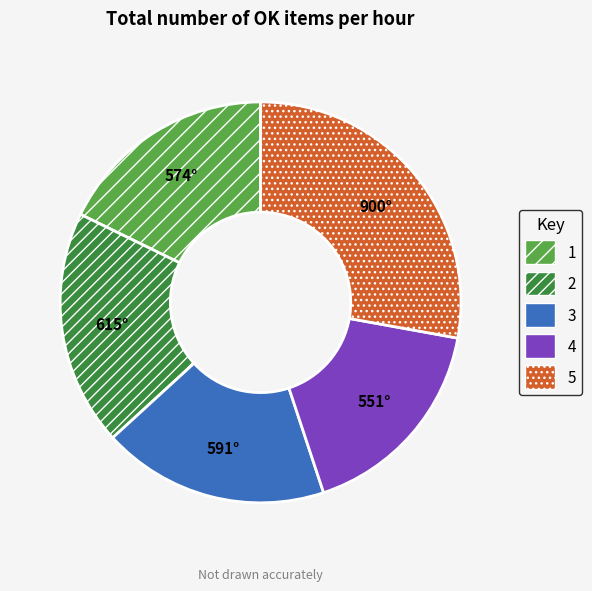

Does any single category account for the majority?

No